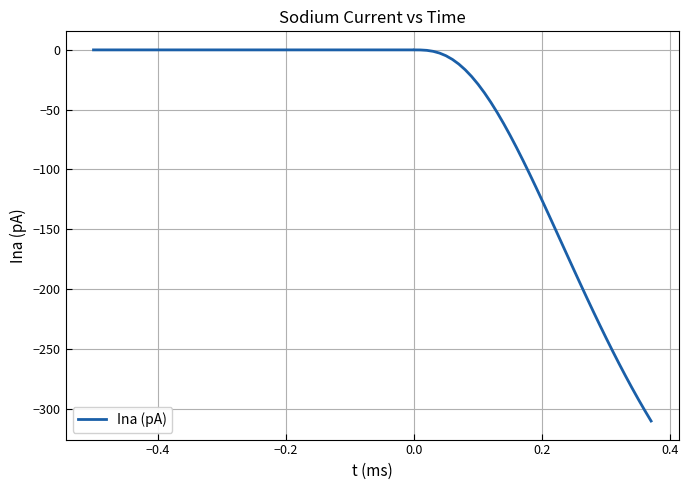

Reading right to left, list all the values displayed in this chart.

-310.4	-301.4	-292.1	-282.5	-272.6	-262.4	-251.9	-241.1	-230.2	-219.0	-207.6	-196.1	-184.5	-172.7	-161.0	-149.2	-137.5	-125.9	-114.5	-103.2	-92.3	-81.6	-71.4	-61.7	-52.5	-43.9	-35.9	-28.7	-22.3	-16.6	-11.9	-8.0	-4.9	-2.7	-1.2	-0.4	-0.1	0.0	-0.0	-0.0